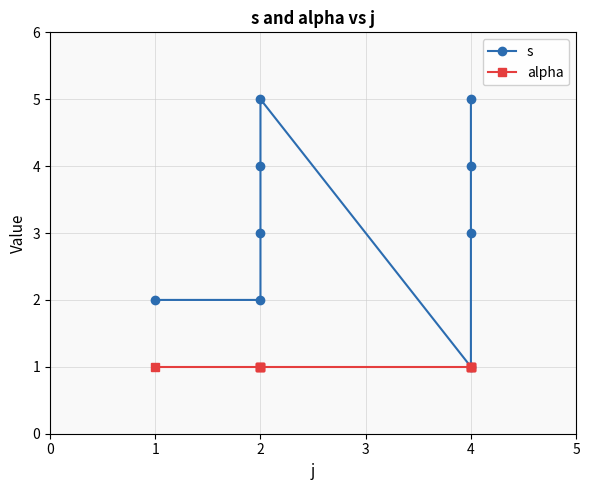

List the labels in order of s value, smallest first.

4, 1, 2, 2, 4, 2, 4, 2, 4